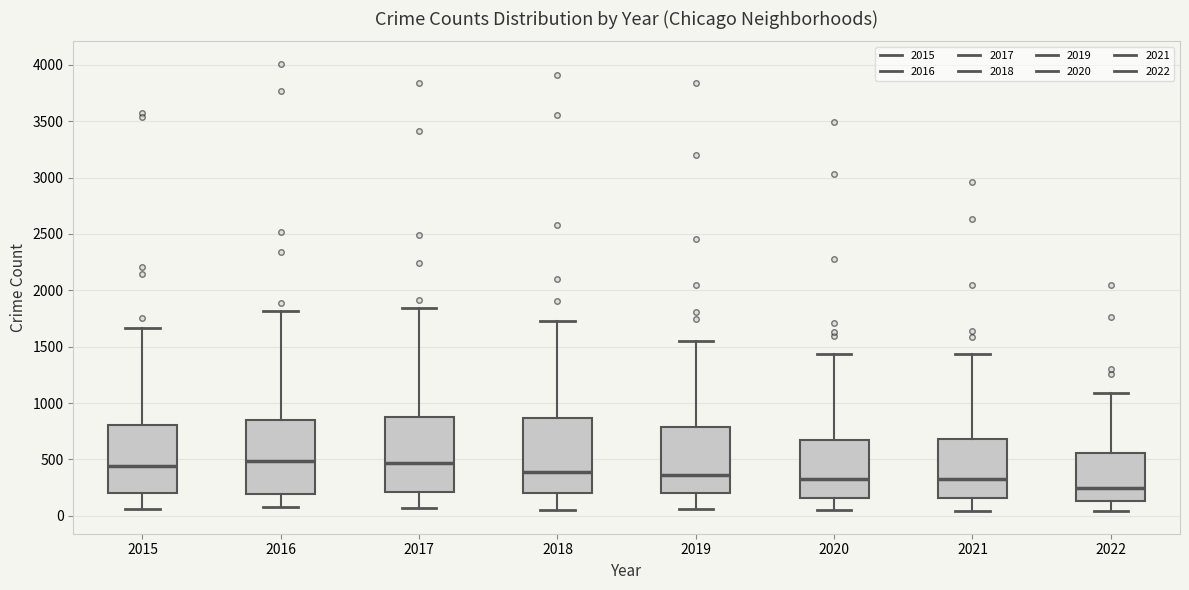

Where is the lower edge of the box at x = 2016 on the y-axis? The values are not printed on the chart, so give them approximately, as read against the axis.

200